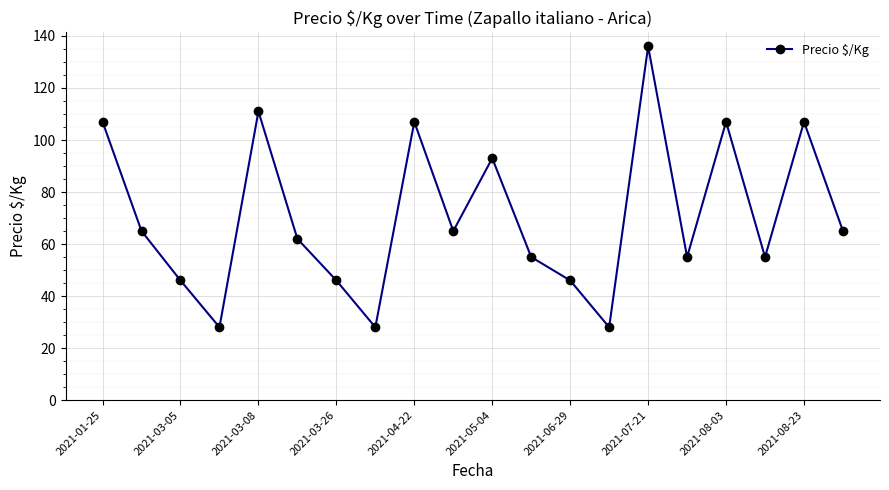

What is the maximum value shown in the chart?

136